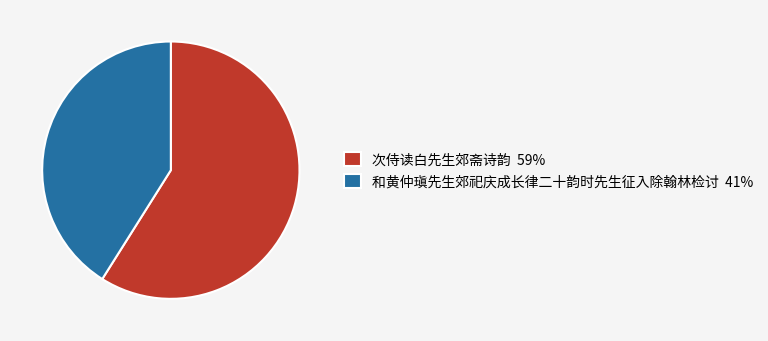

Is it true that 次侍读白先生郊斋诗韵 is 59% of the pie?

True